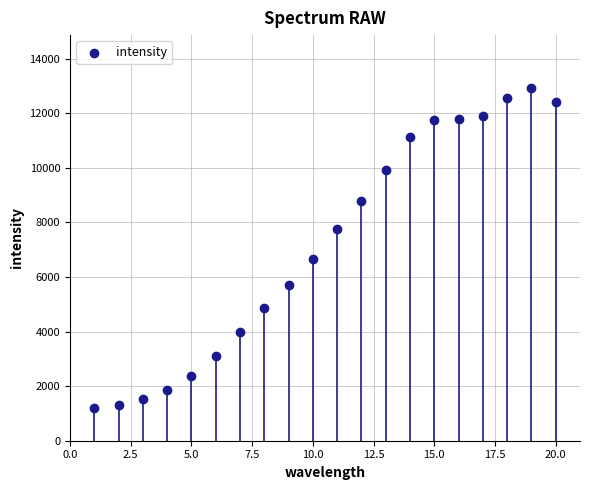

What Y value in the scatter plot is closest to 7067?

6667